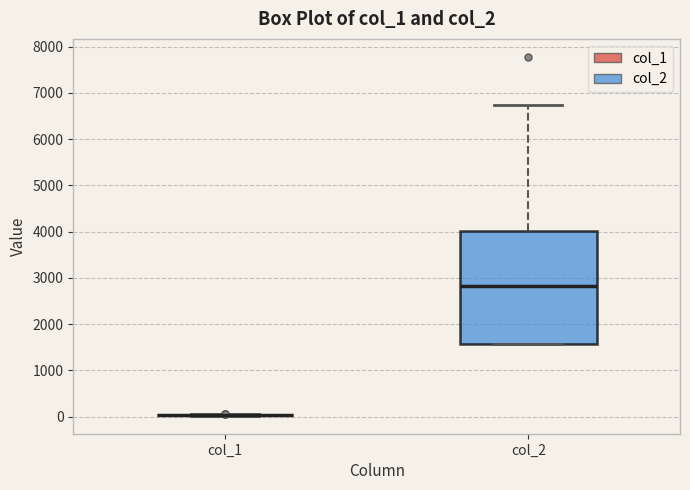

Which box is the tallest, from its lower edge to its upper edge?

col_2